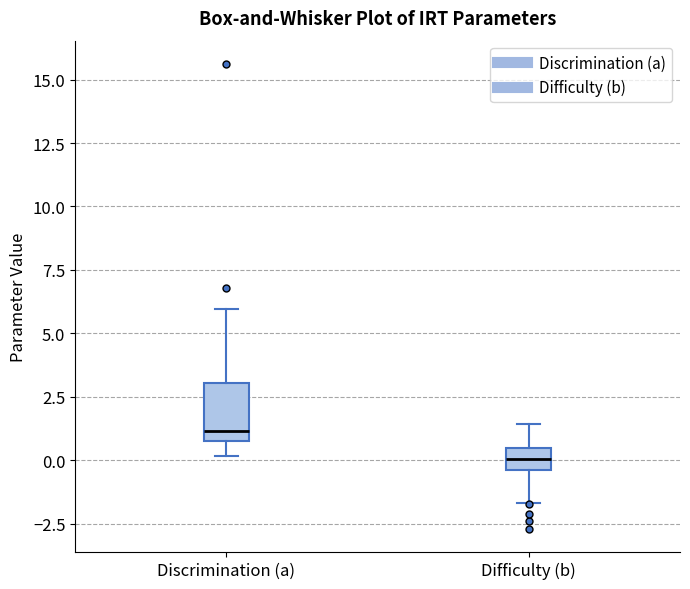

Reading left to right, read every box against the y-axis: the position of its median line, the range the box covers, and the ends of its whiskers. The values are not printed on the chart, so give them approximately, as read against the axis.

Discrimination (a): median 1.0 (just above the box's lower edge), box 1.0 to 3.0, whiskers 0.0 to 6.0
Difficulty (b): median 0.0, box -0.5 to 0.5, whiskers -1.5 to 1.5